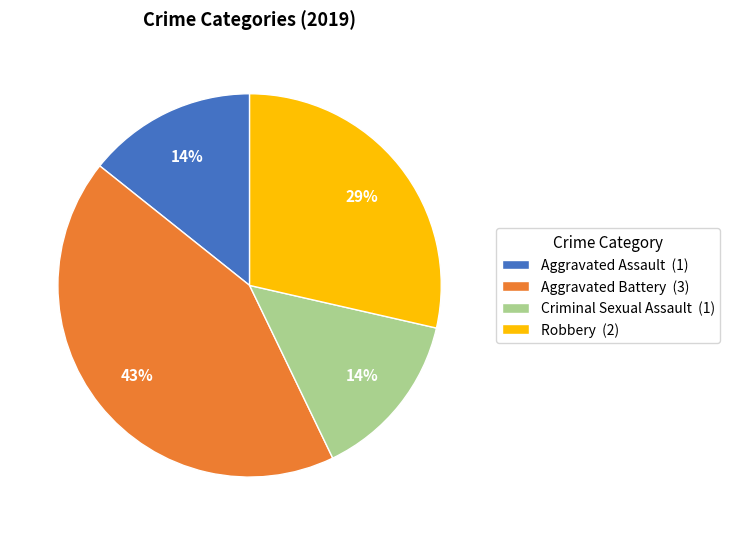

True or false: Aggravated Battery accounts for 43% of the total.

True